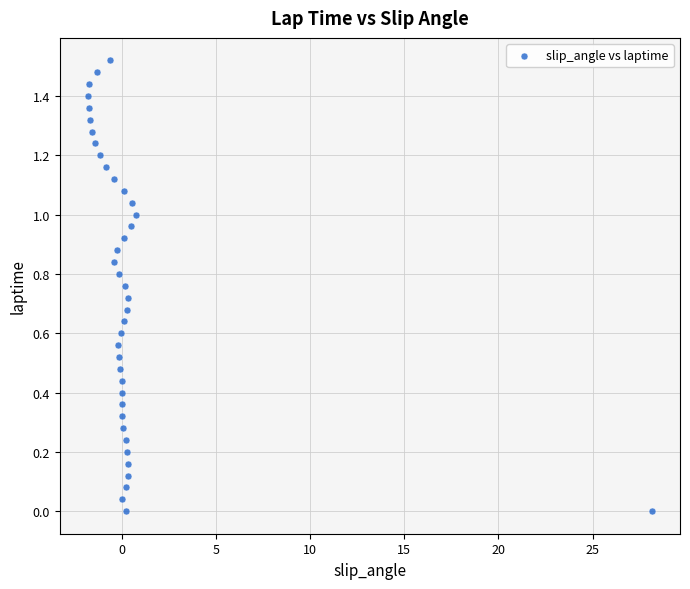

What is the range of X values (max minus min)?

29.9